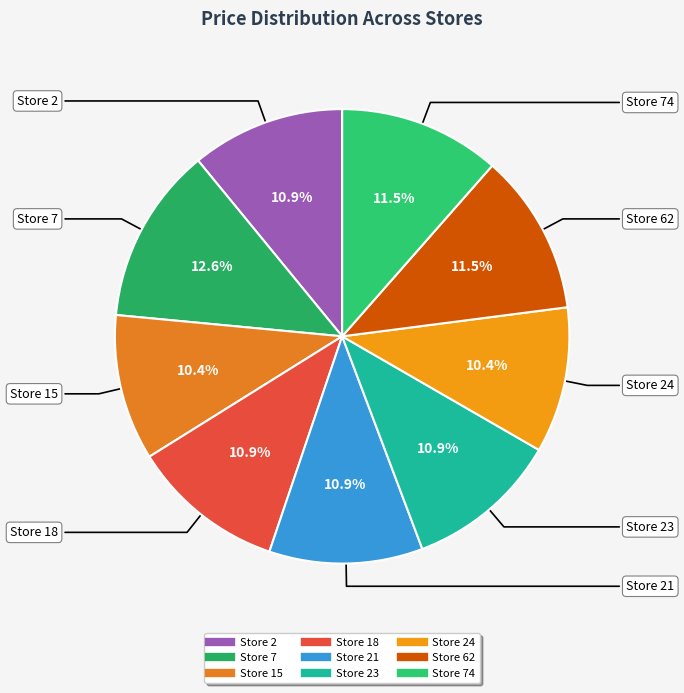

Is there any slice that represents more than half of the pie?

No